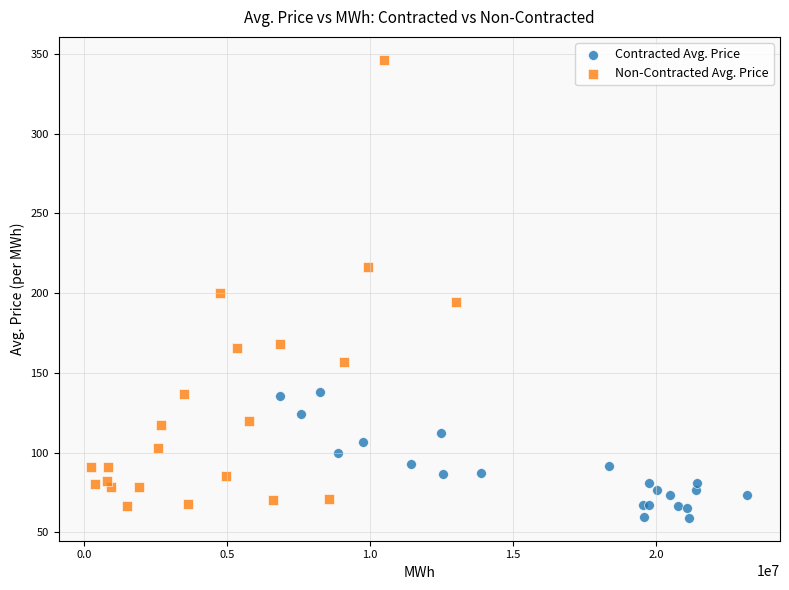

Which series reaches the maximum Y coordinate?

Non-Contracted Avg. Price